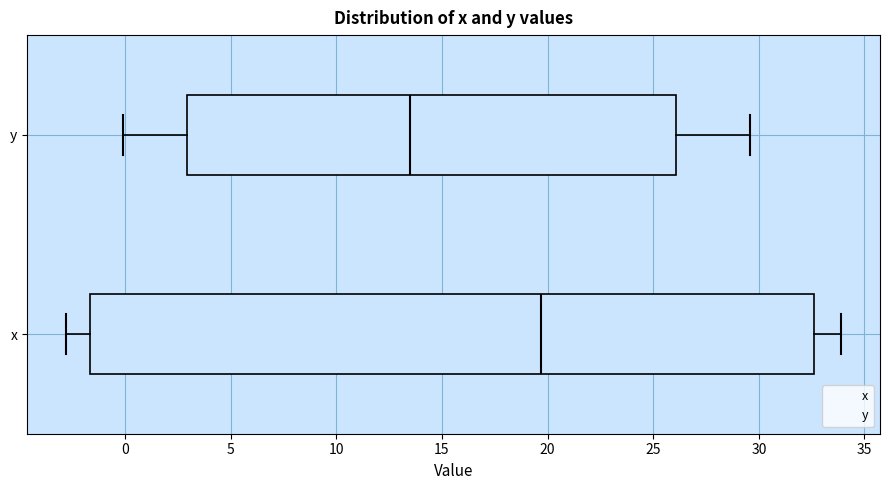

Which box is the widest, from its left edge to its right edge?

x